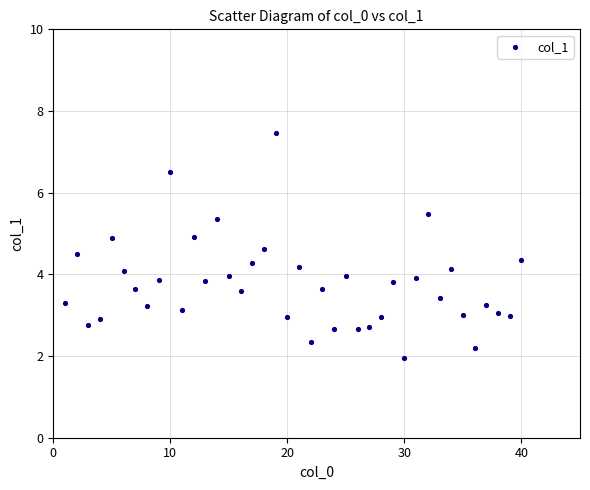

What is the range of X values (max minus min)?

39.0